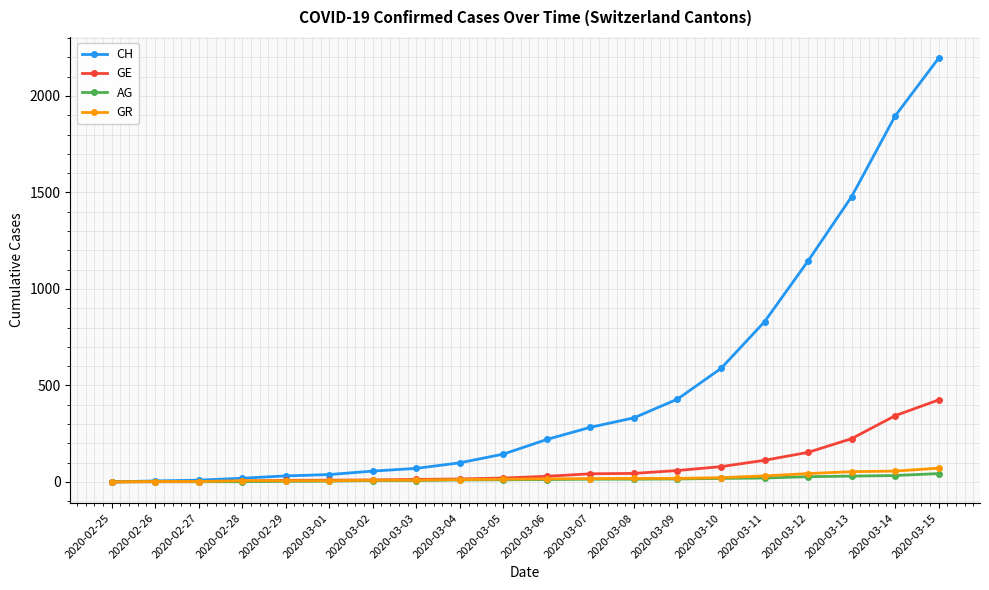

How many distinct data groups are displayed?

4